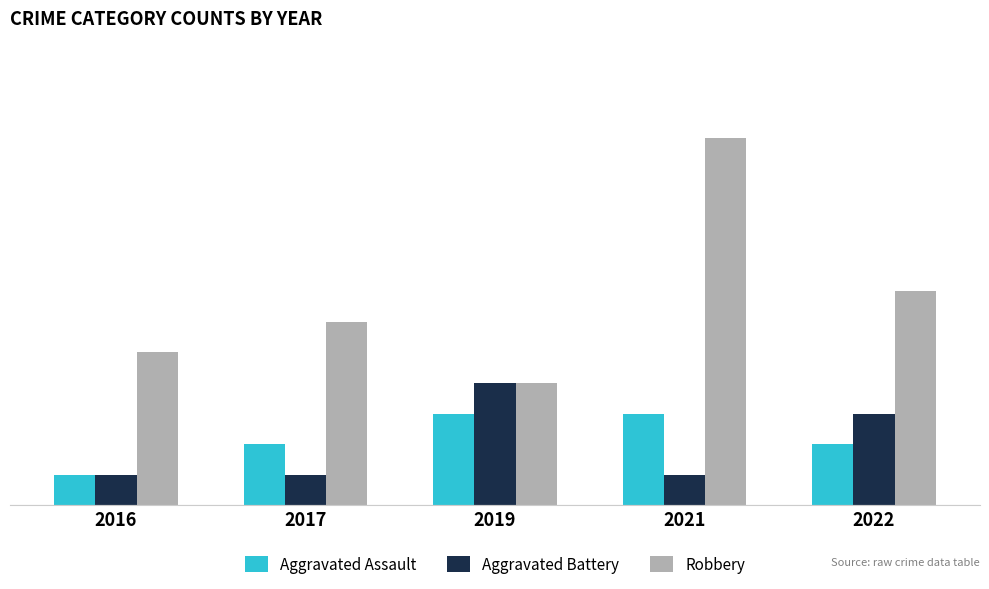

Which series has the largest total across all categories?

Robbery